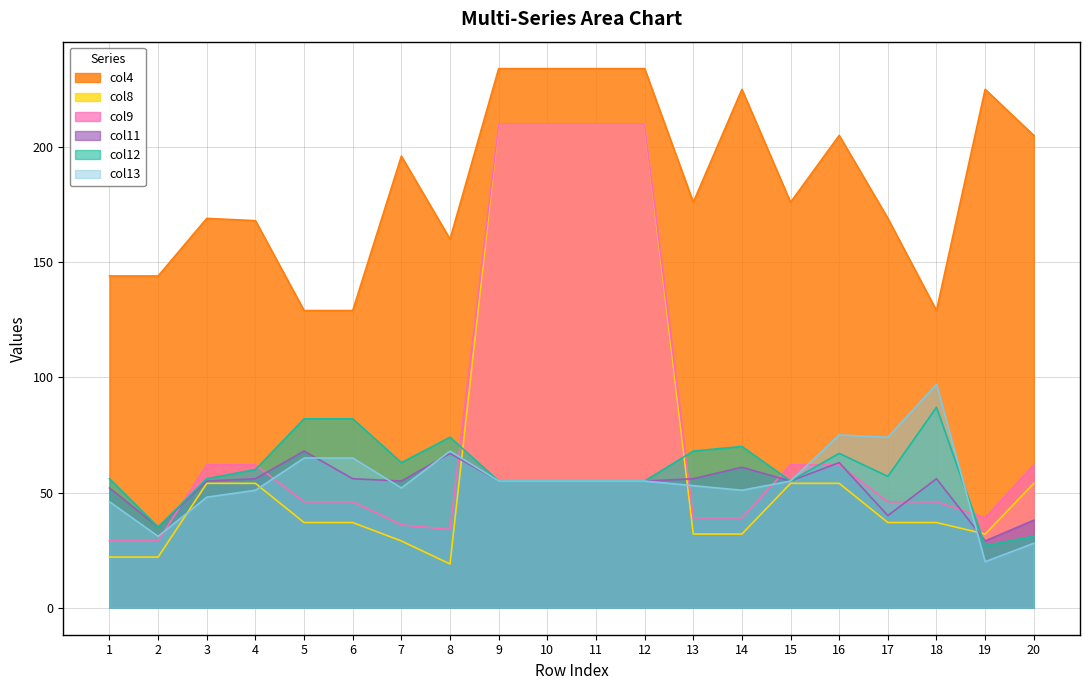

Count the number of categories in the chart.

20